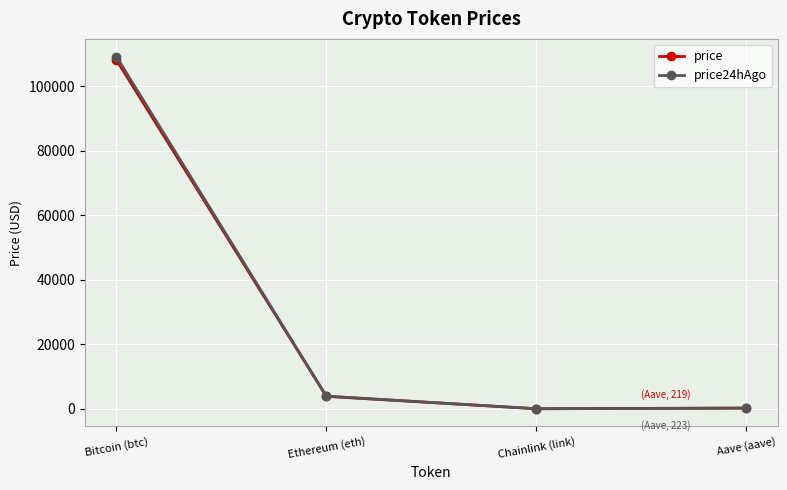

Where is the first local minimum for price24hAgo?

Chainlink (link)